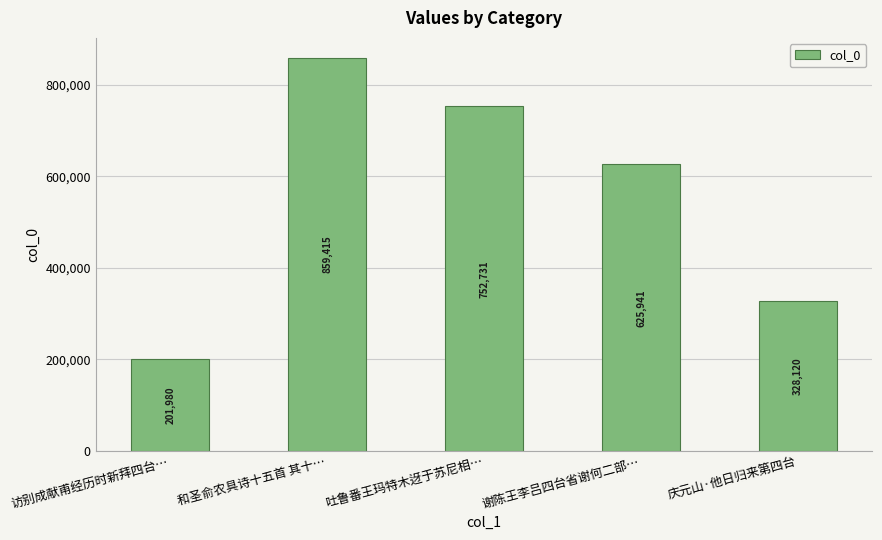

True or false: the data shows 625941 at 谢陈王李吕四台省谢何二部….

True